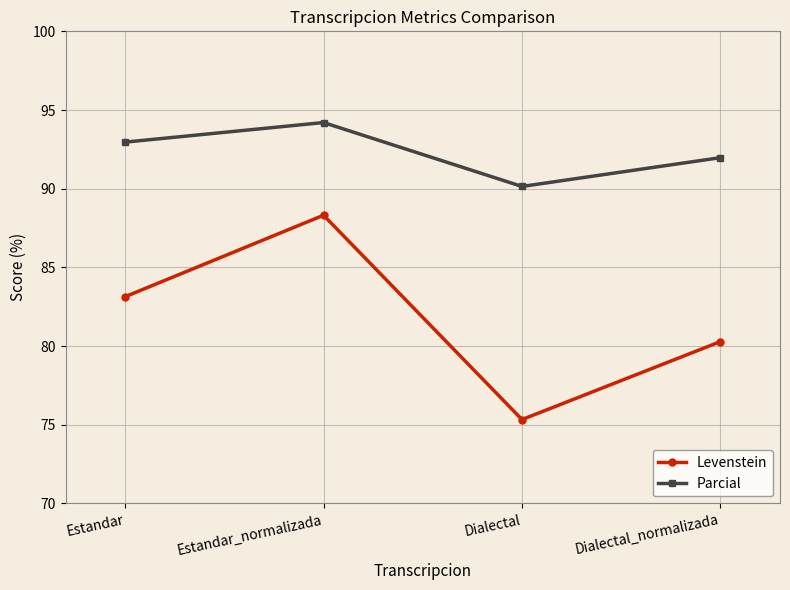

How many categories are shown in the chart?

4